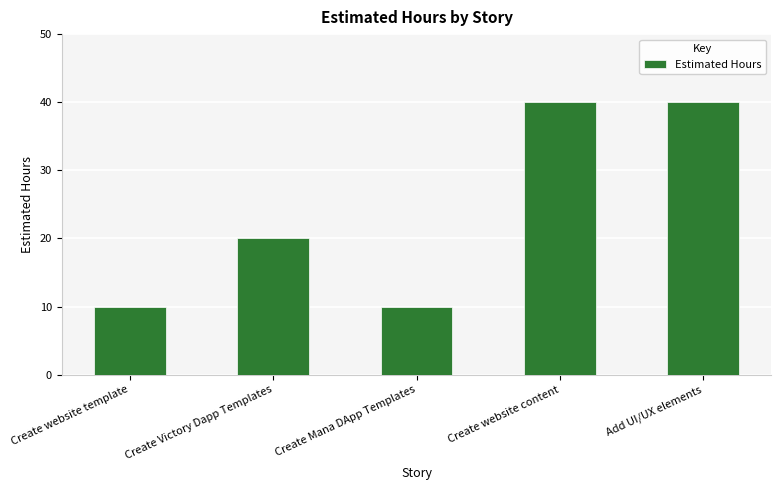

Which has a higher value, Create Mana DApp Templates or Create Victory Dapp Templates?

Create Victory Dapp Templates